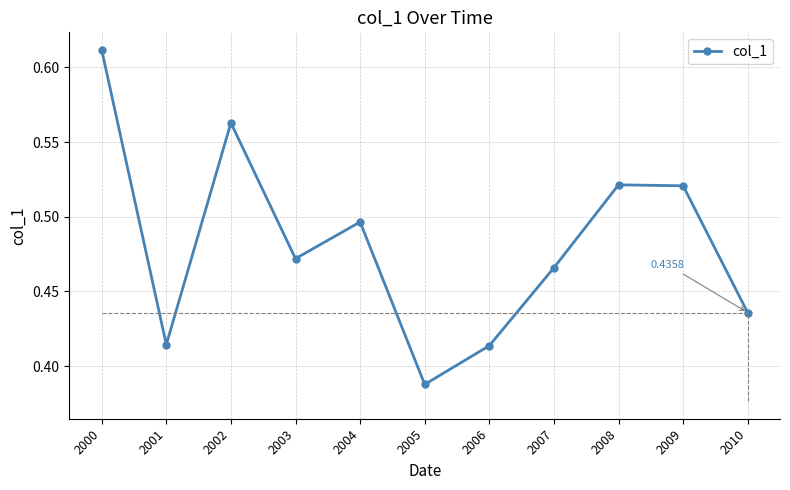

How many points are higher than both their immediate neighbors (excluding endpoints)?

3